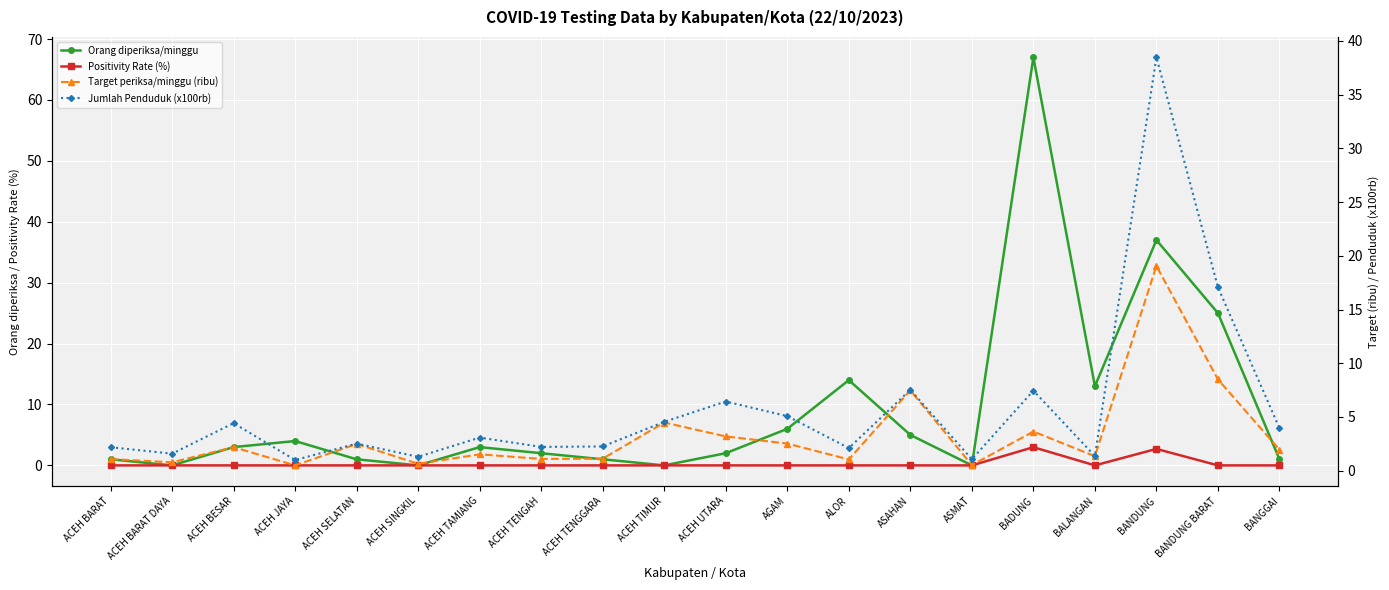

List the labels in order of Jumlah Penduduk (x100rb) value, largest first.

BANDUNG, BANDUNG BARAT, ASAHAN, BADUNG, ACEH UTARA, AGAM, ACEH TIMUR, ACEH BESAR, BANGGAI, ACEH TAMIANG, ACEH SELATAN, ACEH TENGGARA, ACEH TENGAH, ACEH BARAT, ALOR, ACEH BARAT DAYA, BALANGAN, ACEH SINGKIL, ASMAT, ACEH JAYA